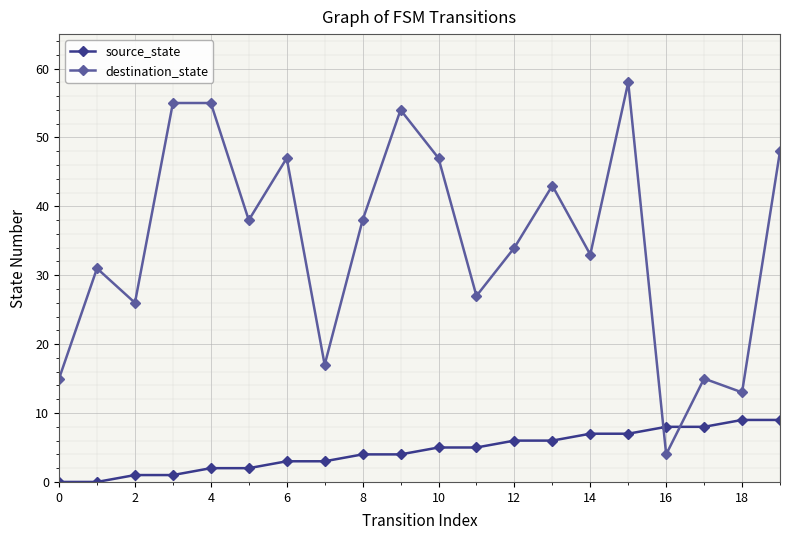

How many interior local valleys does the destination_state series have?

7